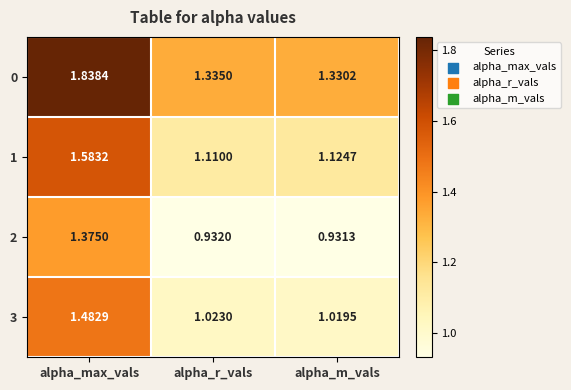

At how many categories does at least one series exceed 1?

3